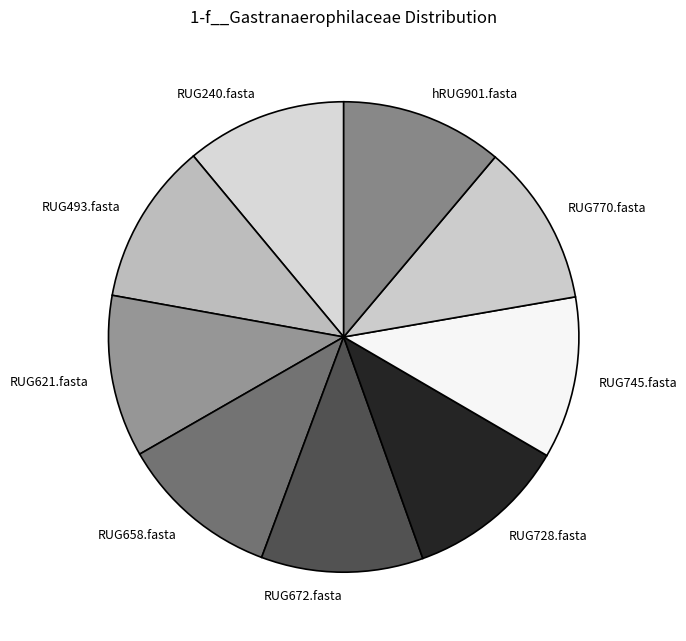

True or false: RUG672.fasta accounts for 11% of the total.

True